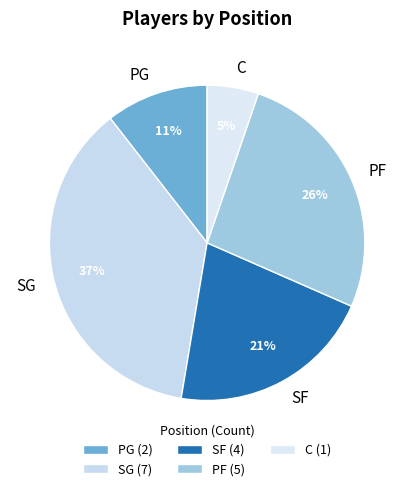

To the nearest percent, what is the average slice percentage?

20%